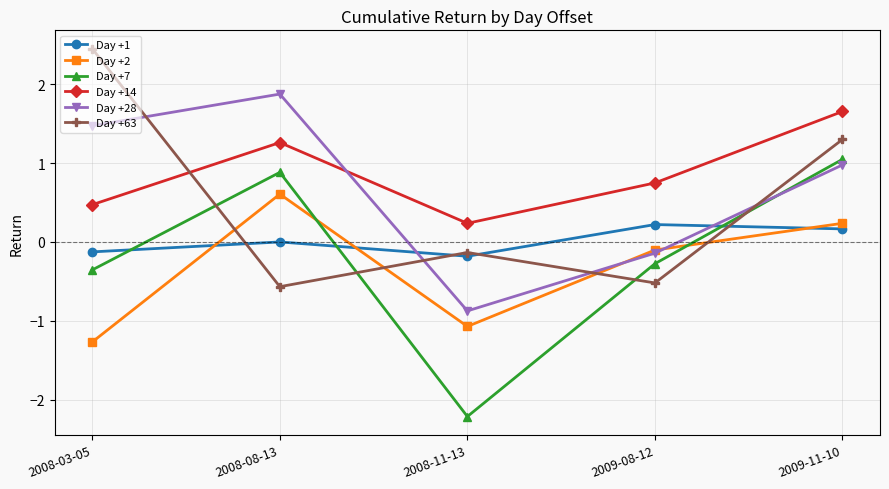

What value does the Day +63 series have at 2009-08-12?

-0.5